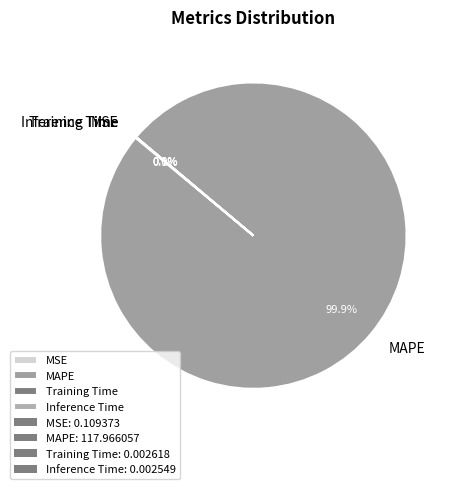

What portion of the pie excludes MAPE?

0.1%